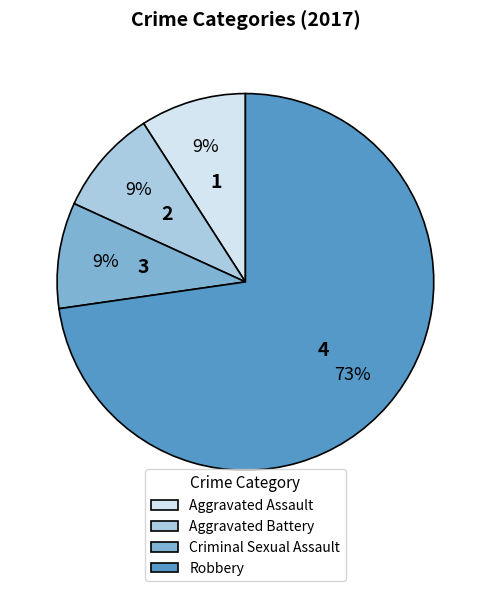

Is it true that Robbery is 84% of the pie?

False